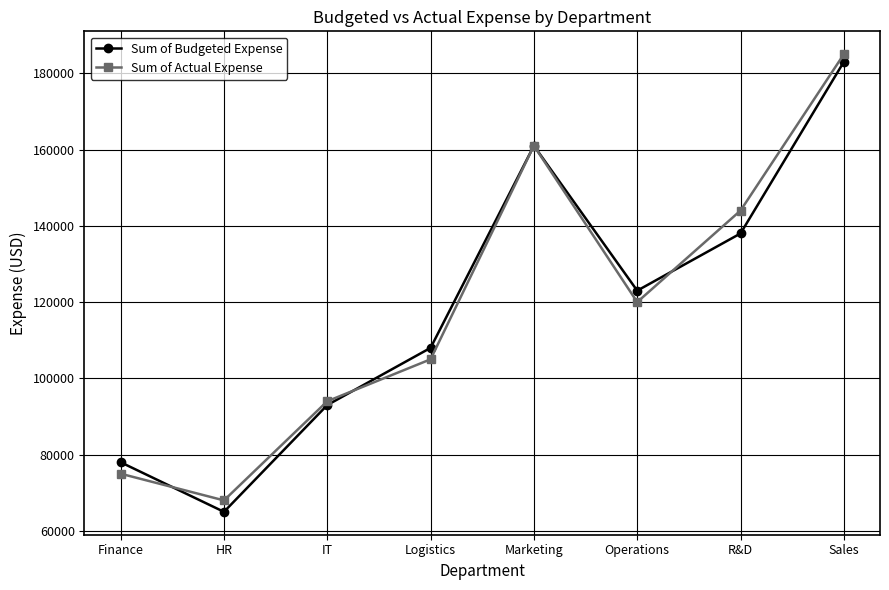

The Sum of Actual Expense series shows 161000 at Marketing. True or false?

True